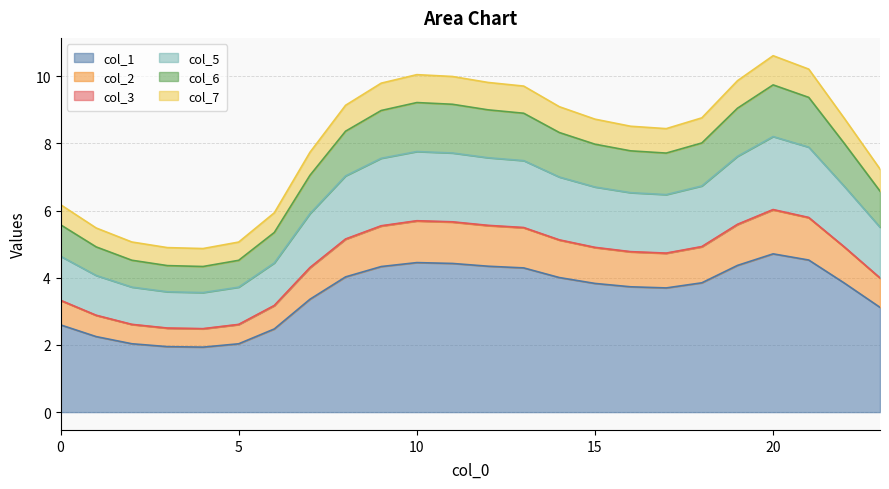

What is the highest value of the col_1 series?

4.7